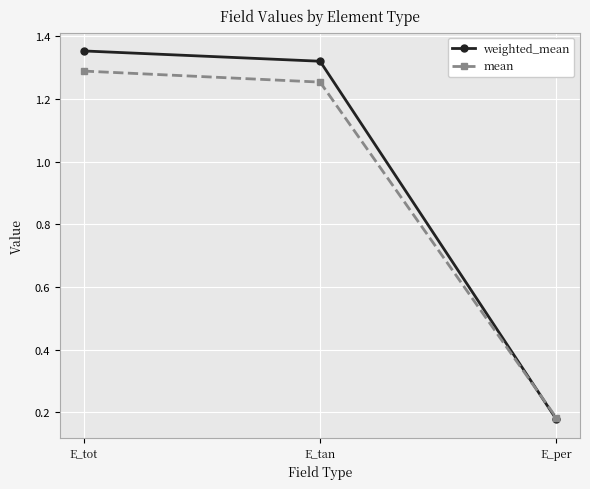

At E_tot, list the series in order from smallest to largest.

mean, weighted_mean